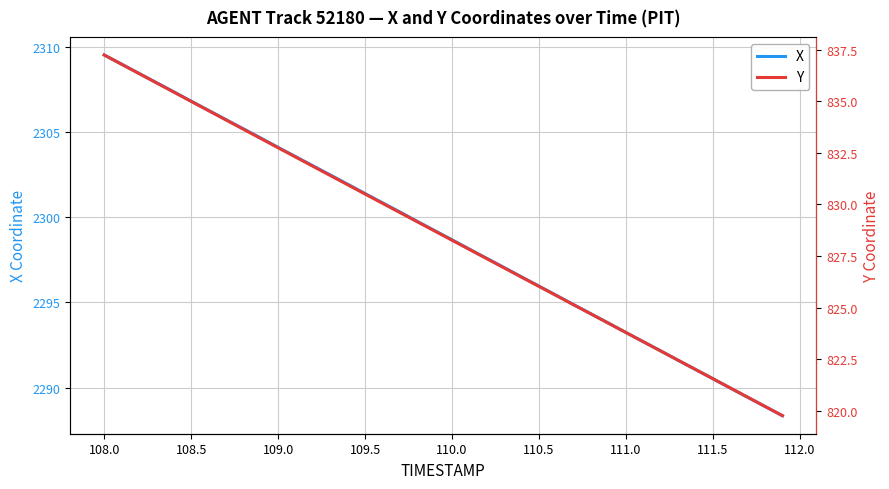

What is the greatest value displayed?

2309.5